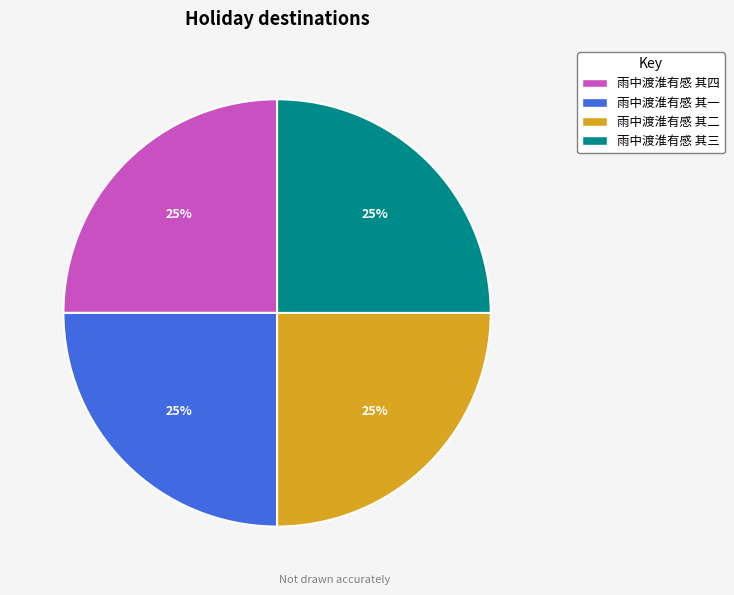

How many segments does this pie chart have?

4